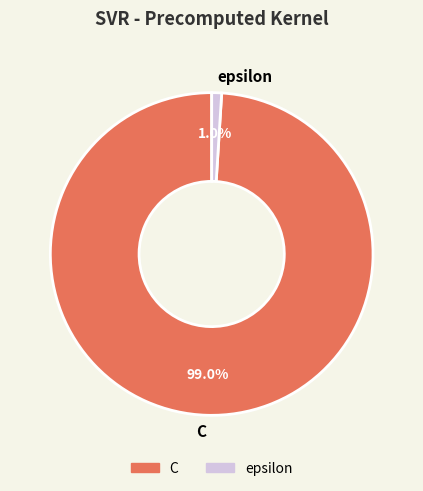

What is the total percentage of epsilon and C?

100.0%